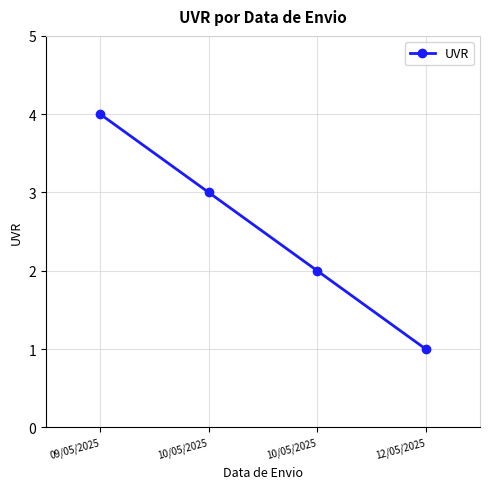

The chart shows a value of 1 at 12/05/2025. True or false?

True